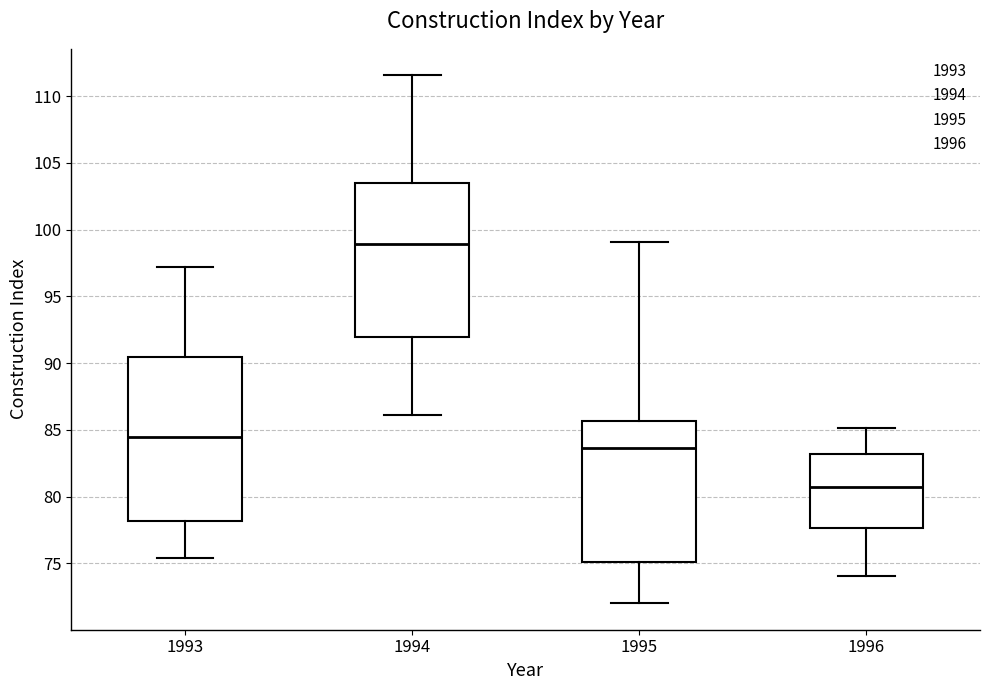

Which box is the tallest, from its lower edge to its upper edge?

1993